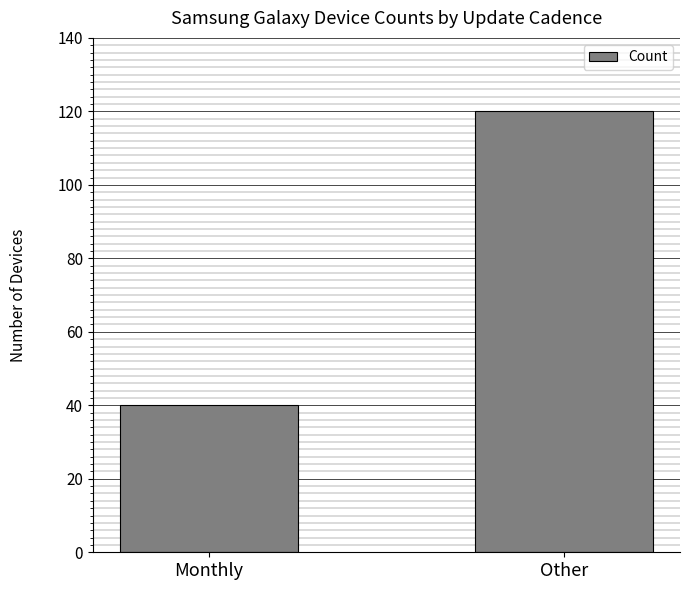

Reading right to left, list all the values displayed in this chart.

Other=120	Monthly=40